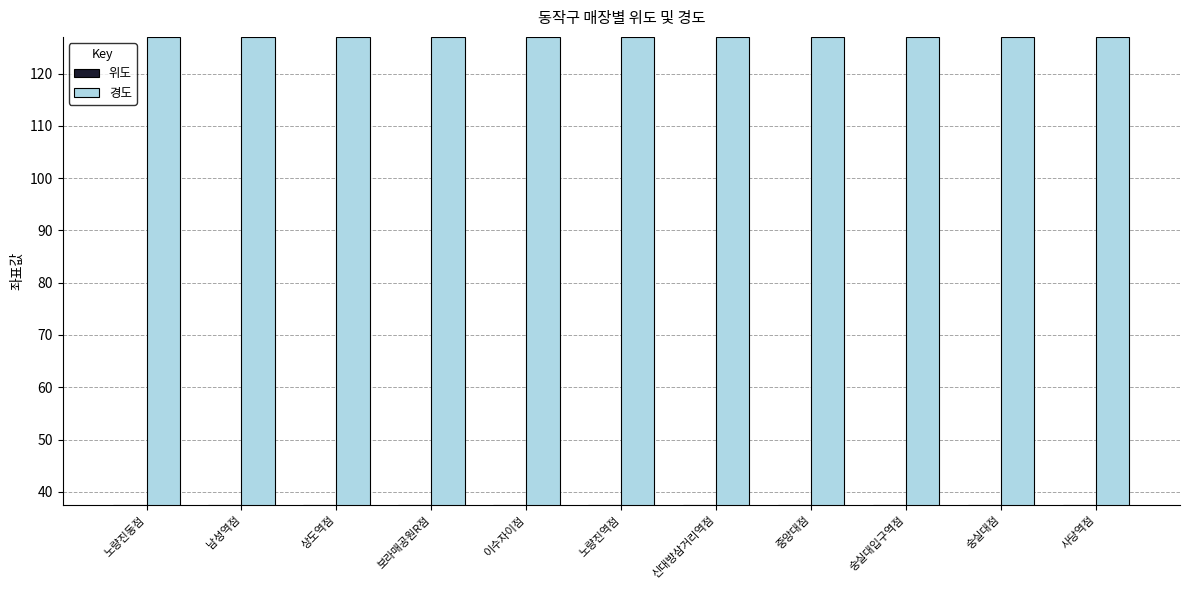

At 중앙대점, list the series in order from smallest to largest.

위도, 경도